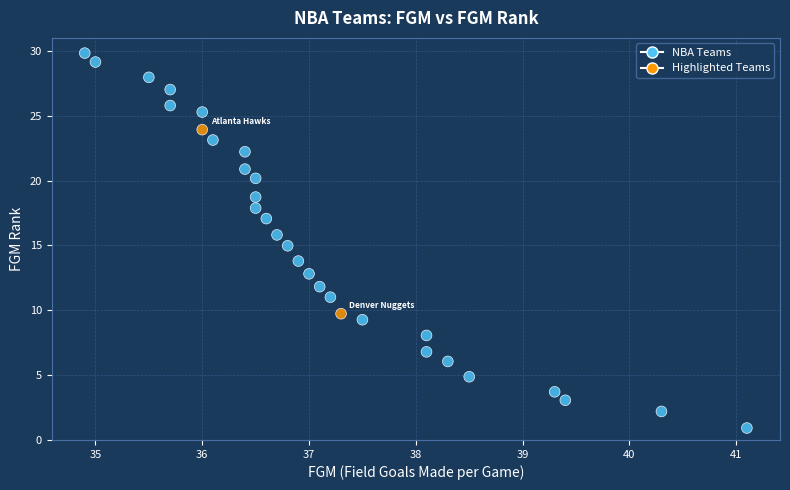

What is the range of X values (max minus min)?

6.2